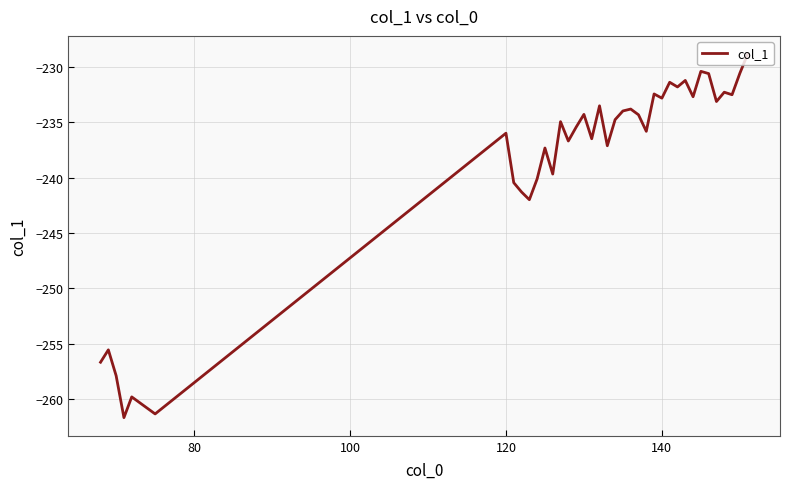

True or false: there are more than 2 points higher than both neighbors.

True